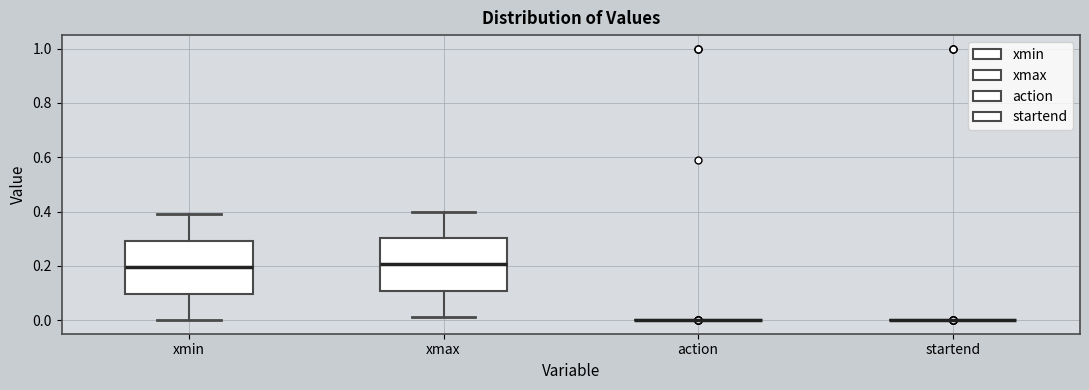

Reading left to right, read every box against the y-axis: the position of its median line, the range the box covers, and the ends of its whiskers. The values are not printed on the chart, so give them approximately, as read against the axis.

xmin: median 0.20, box 0.10 to 0.30, whiskers 0.00 to 0.40
xmax: median 0.20, box 0.10 to 0.30, whiskers 0.02 to 0.40
action: box collapsed to a line at 0.00, whiskers 0.00 to 0.00
startend: box collapsed to a line at 0.00, whiskers 0.00 to 0.00